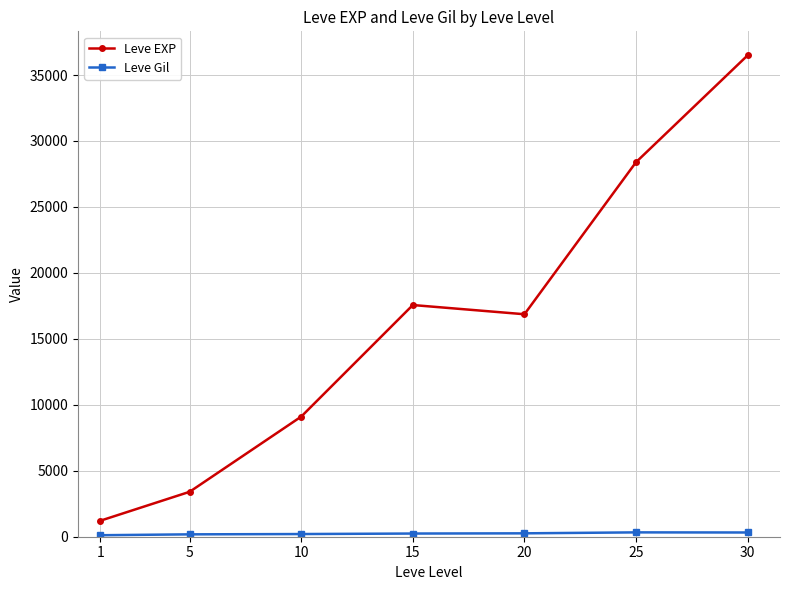

Where is the first local minimum for Leve EXP?

20